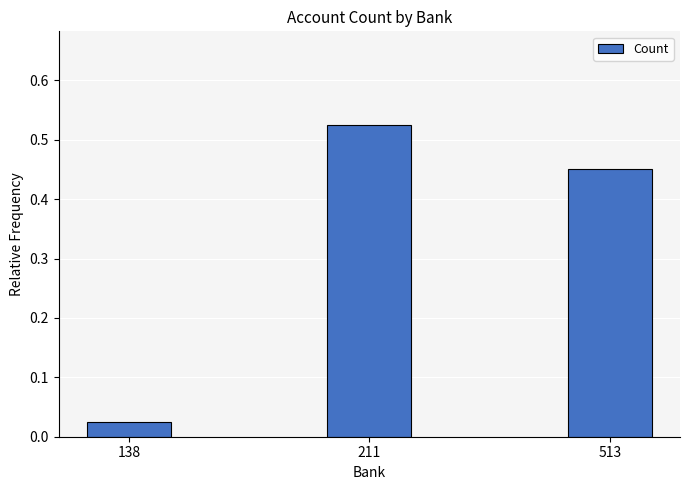

Rank the categories by value from highest to lowest.

211, 513, 138